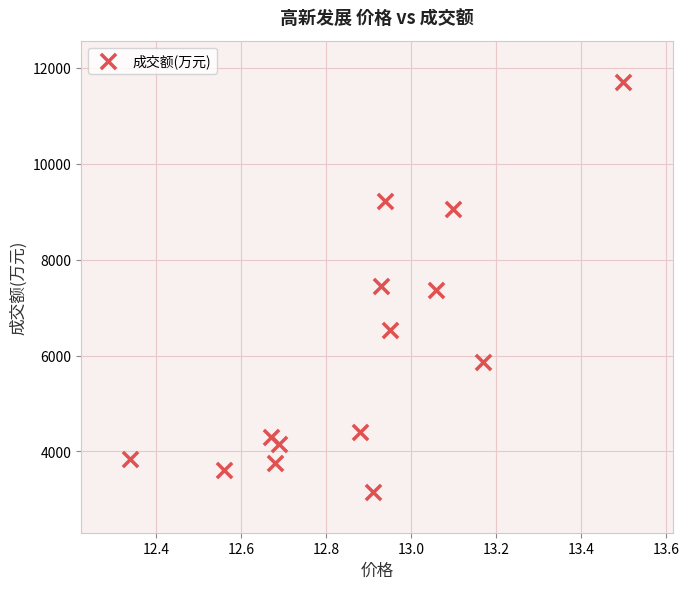

What is the range of Y values (max minus min)?

8555